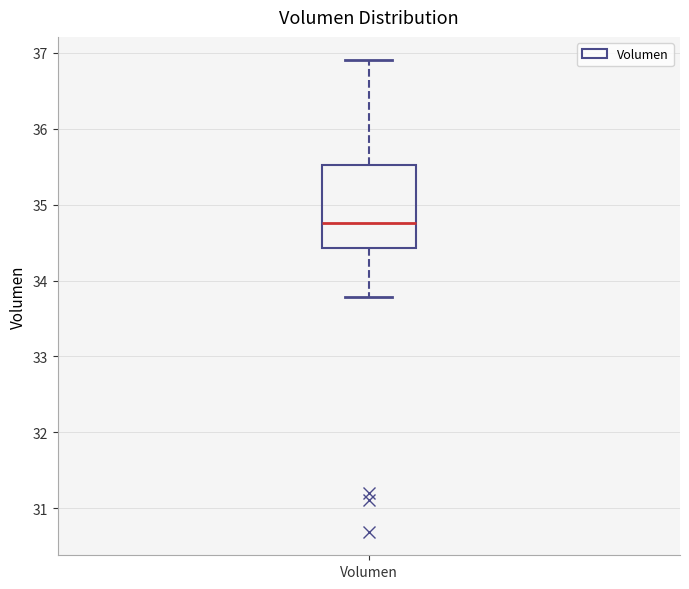

Where is the upper edge of the box for Volumen on the y-axis? The values are not printed on the chart, so give them approximately, as read against the axis.

35.5